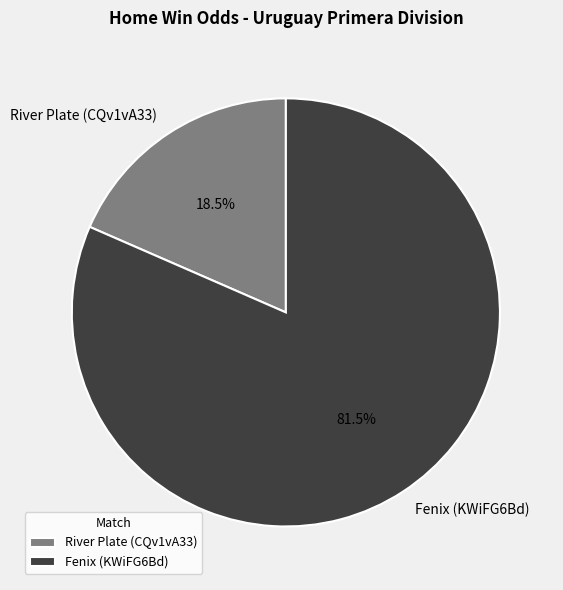

Do Fenix (KWiFG6Bd) and River Plate (CQv1vA33) together represent more than half of the pie?

Yes